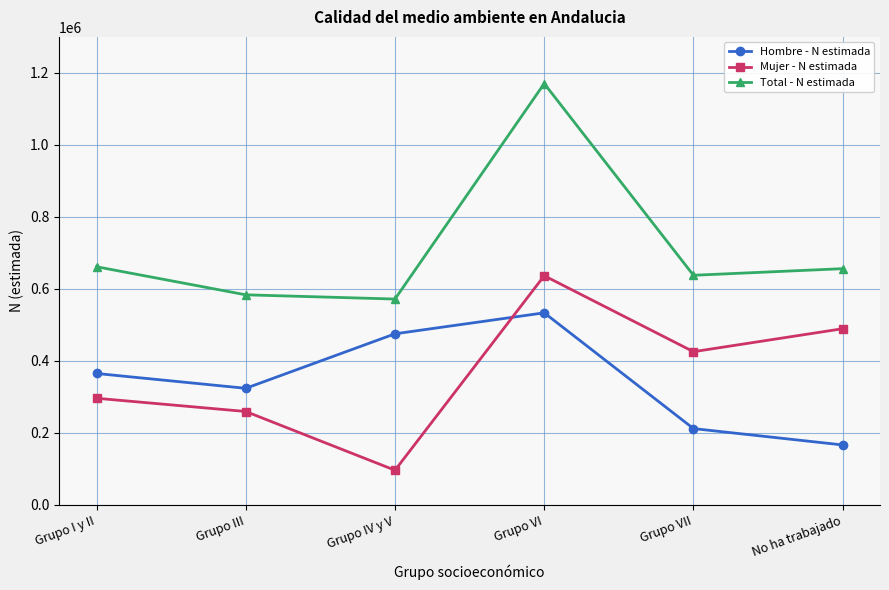

Count the number of categories in the chart.

6